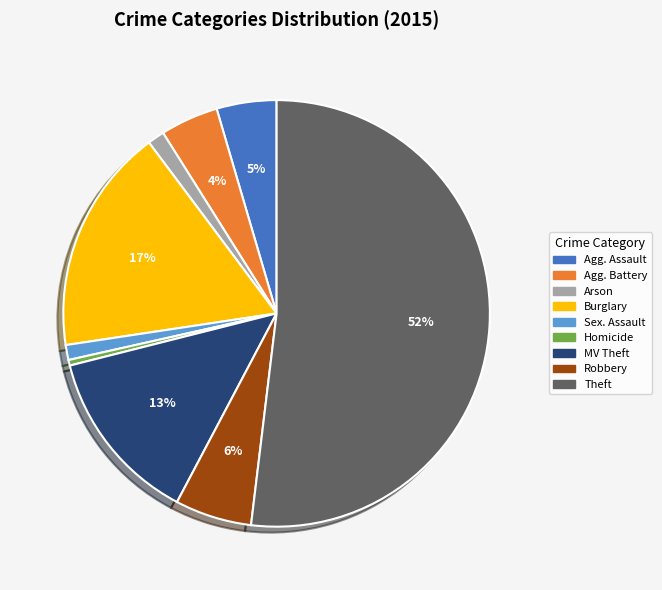

To the nearest percent, what is the average slice percentage?

11%